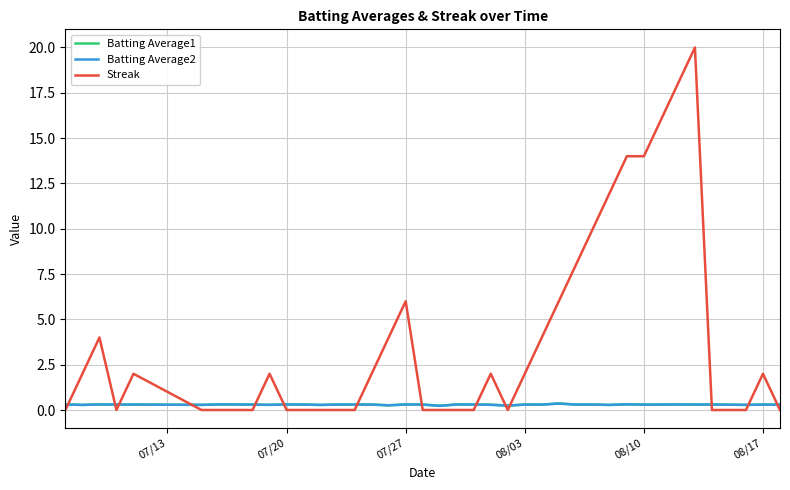

What is the maximum value for Streak?

20.0